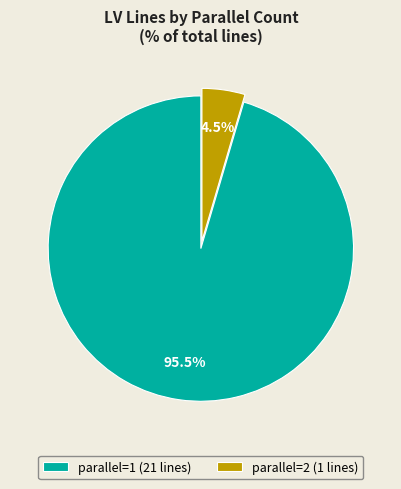

Is there any slice that represents more than half of the pie?

Yes